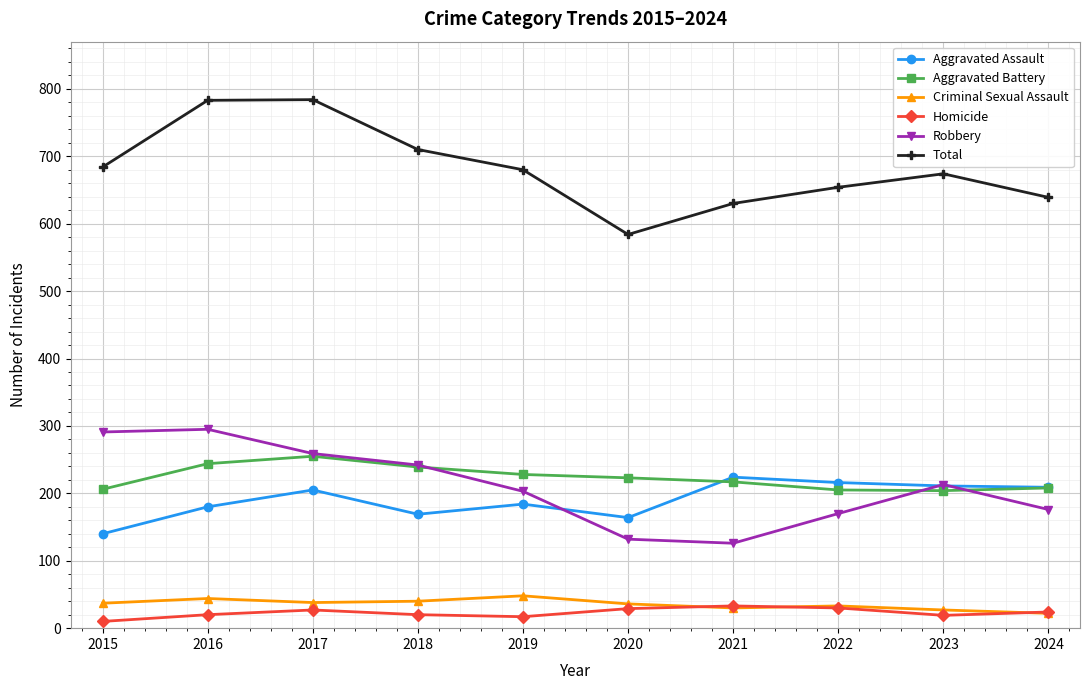

What is the average value of the Homicide series?

23